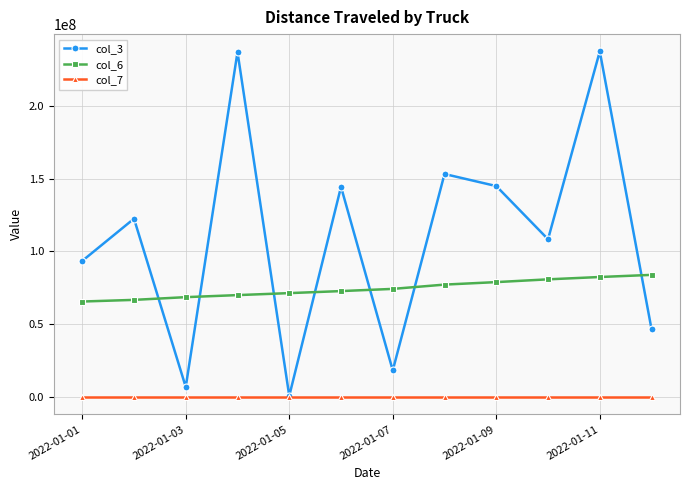

List the series in order of their peak value, lowest first.

col_7, col_6, col_3